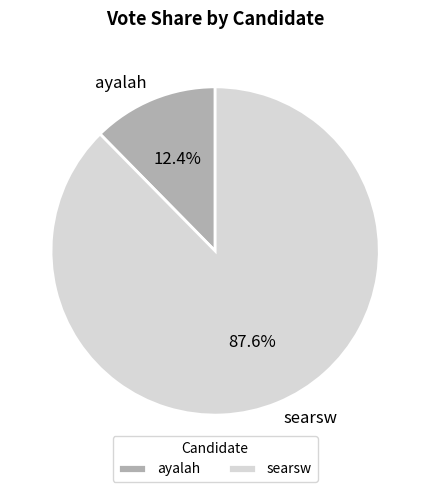

Approximately how many times larger is the value at searsw compared to ayalah?

7.1